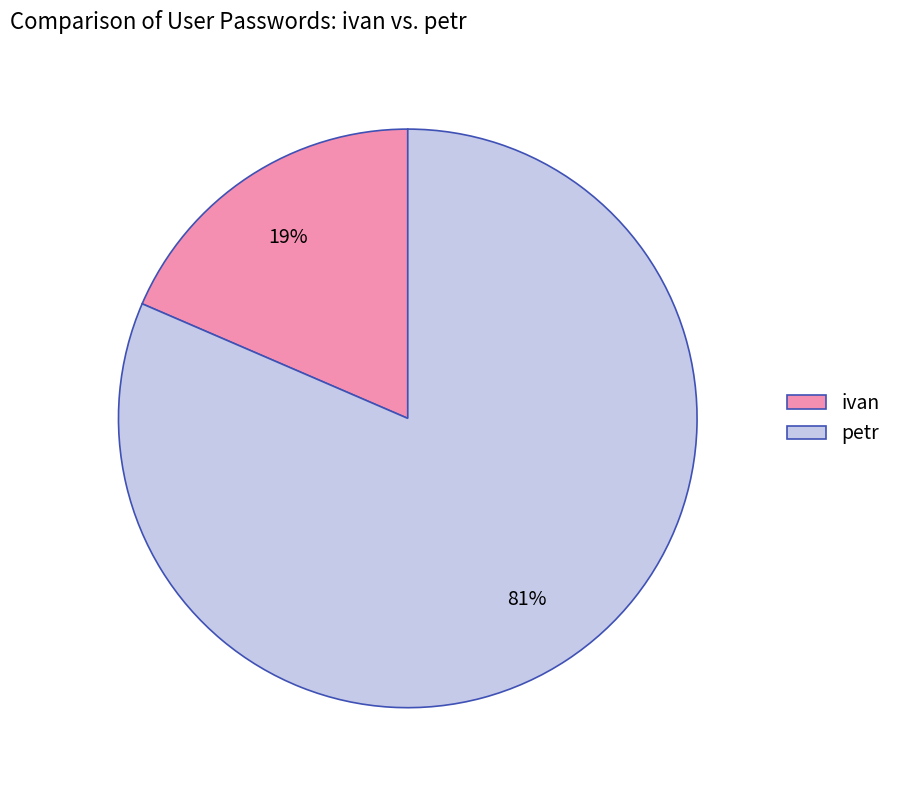

How many slices are in this pie chart?

2